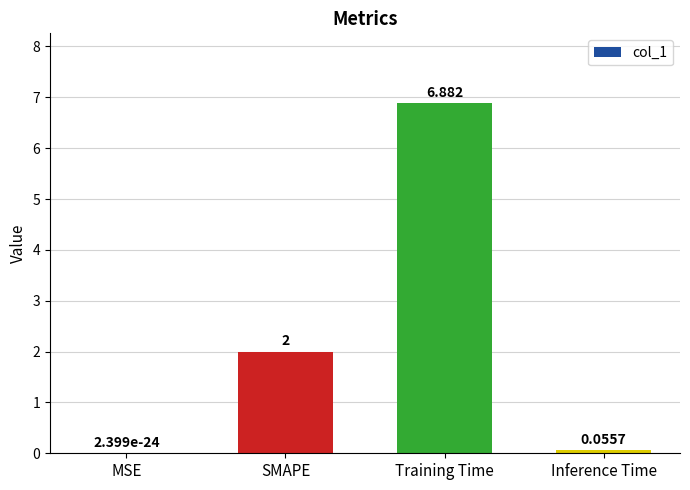

What is the greatest value displayed?

6.9